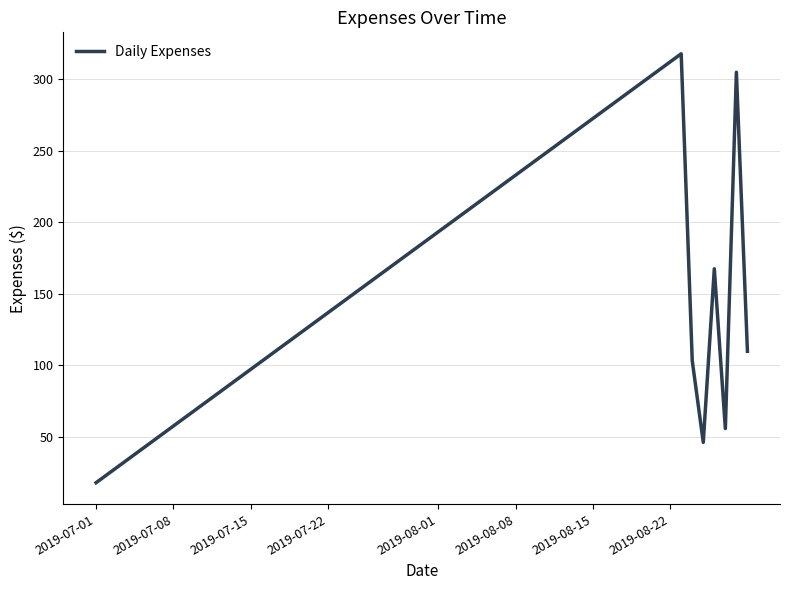

What is the minimum value shown in the chart?

18.0